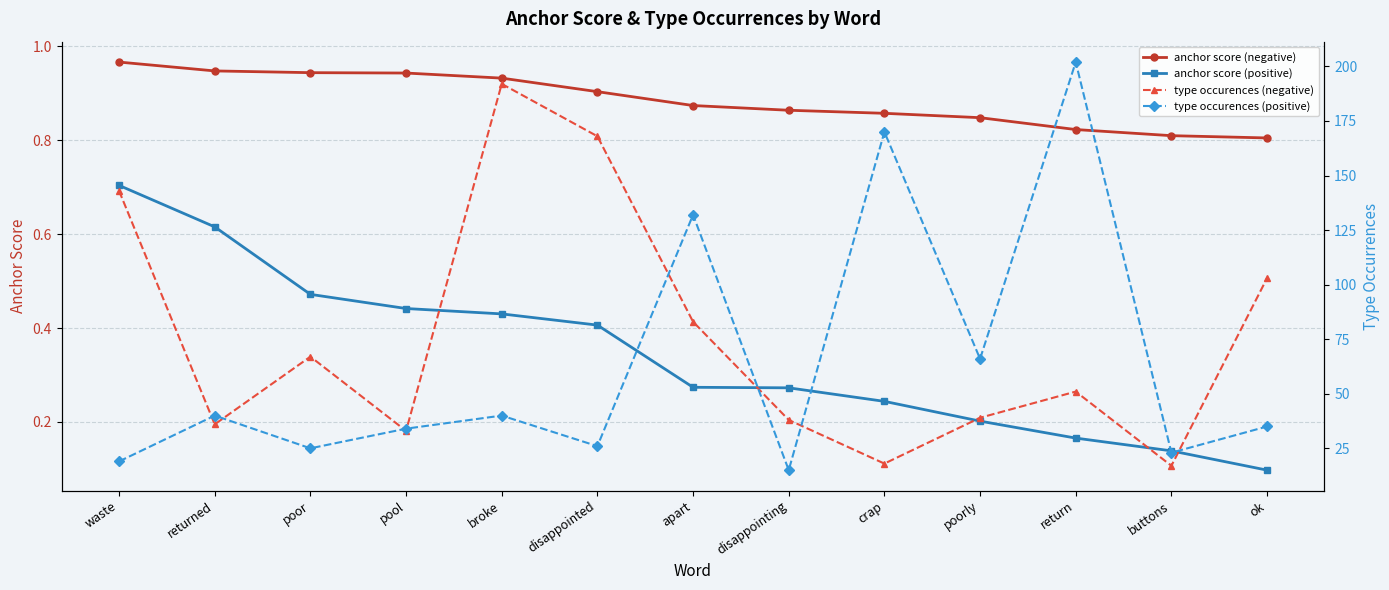

At which label is anchor score (negative) closest to 0?

ok